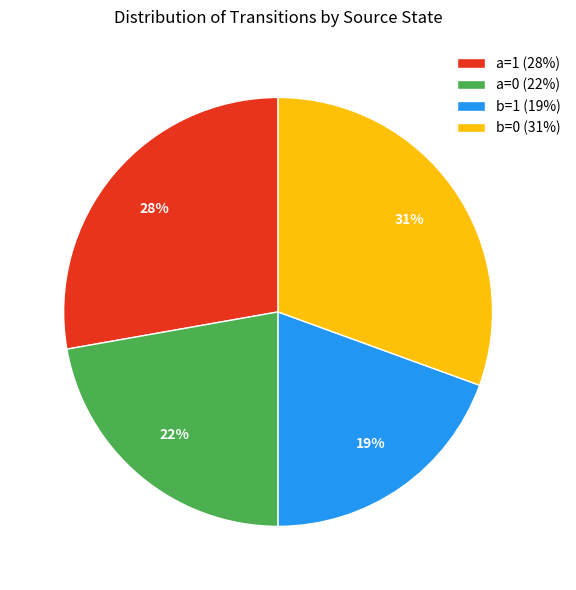

To the nearest percent, what is the combined percentage of b=1 (19%) and a=1 (28%)?

47%